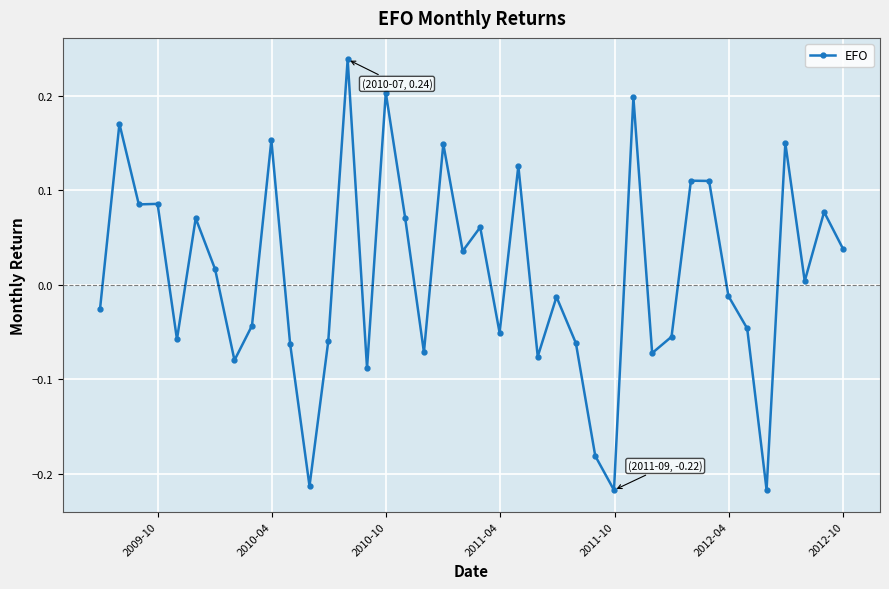

What is the difference between the maximum and minimum values?

0.5